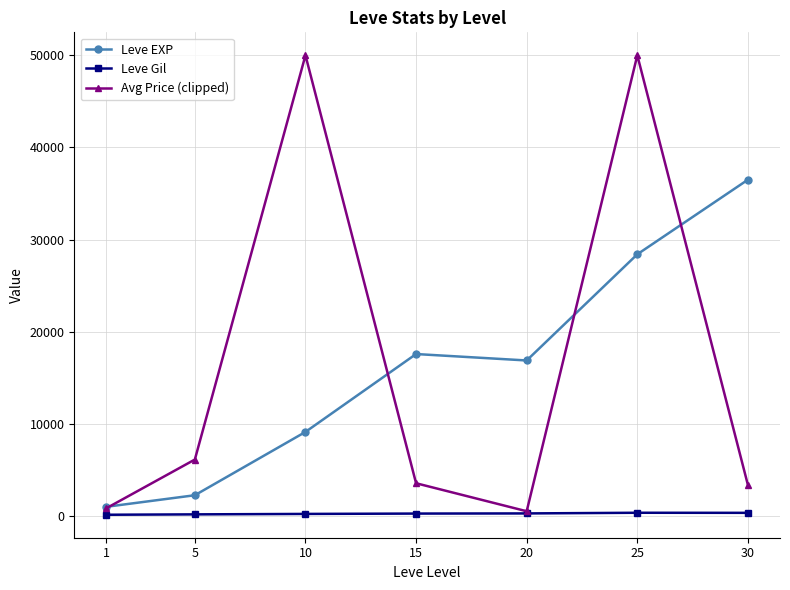

The value of Avg Price (clipped) at 10 is 84924.4. True or false?

False